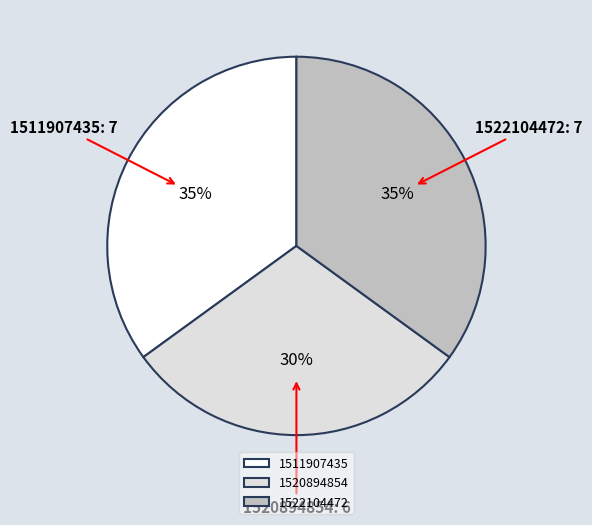

How many segments does this pie chart have?

3